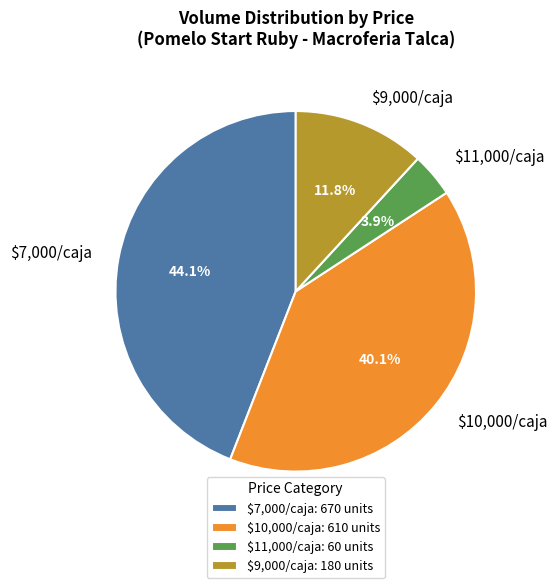

How much of the chart is everything except $7,000/caja?

55.9%